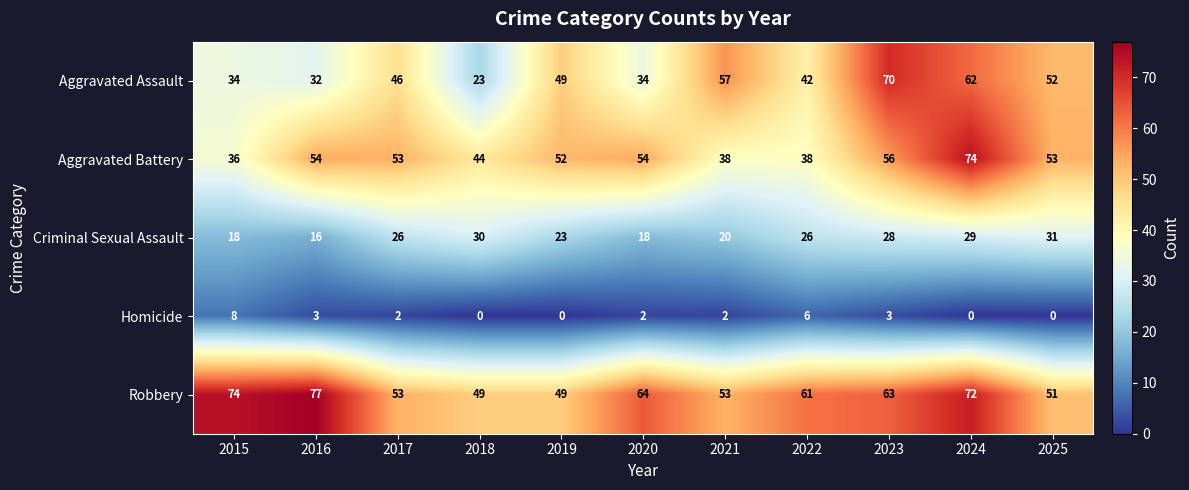

Which category has the highest value in the Robbery series?

2016